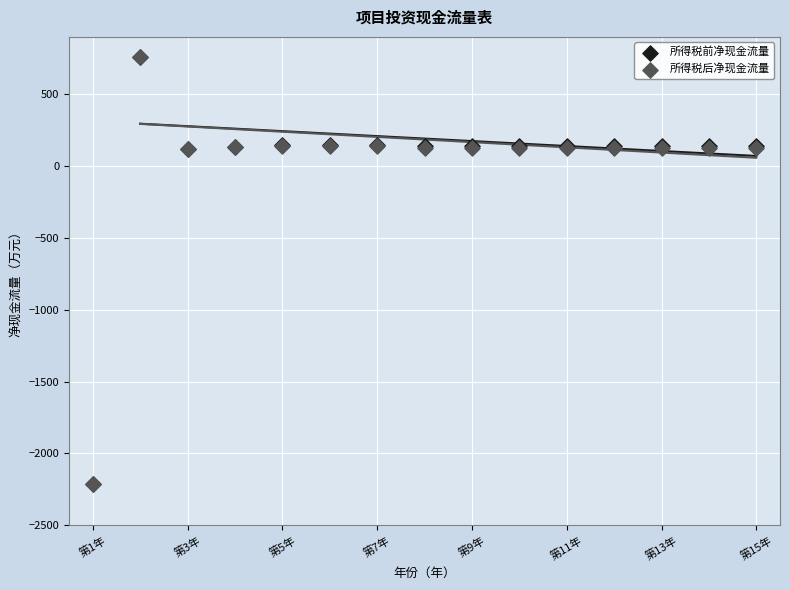

What are all the series names shown in the legend?

所得税前净现金流量, 所得税后净现金流量